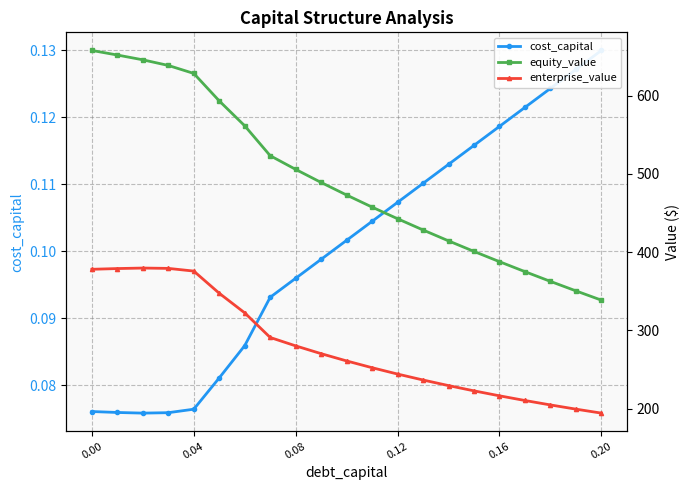

What is the value of the equity_value point at the 18th from the left?

375.0